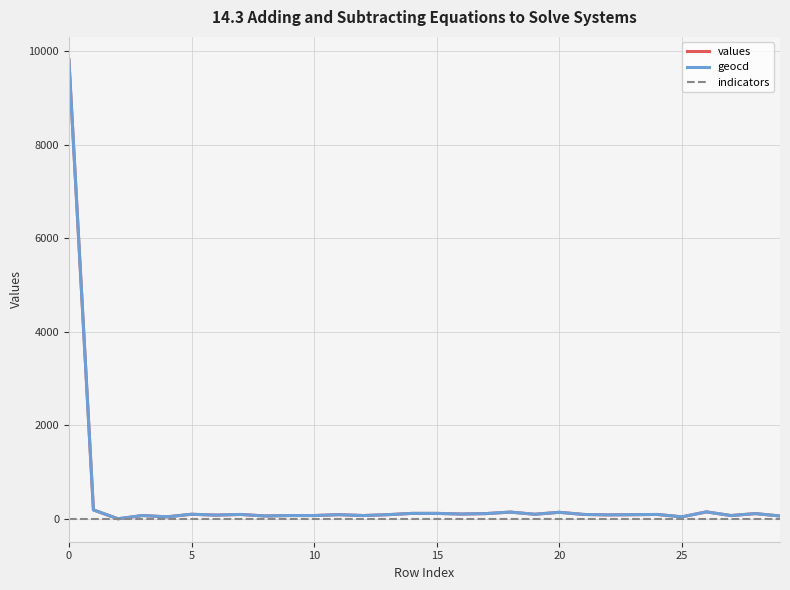

What is the maximum value for geocd?

9810.0